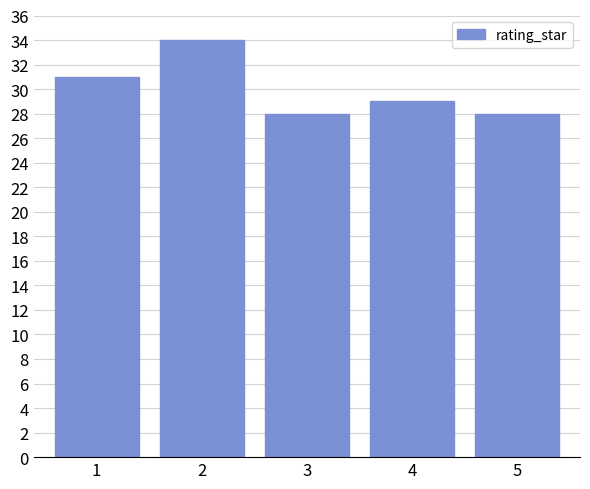

Reading left to right, list all the values displayed in this chart.

31	34	28	29	28